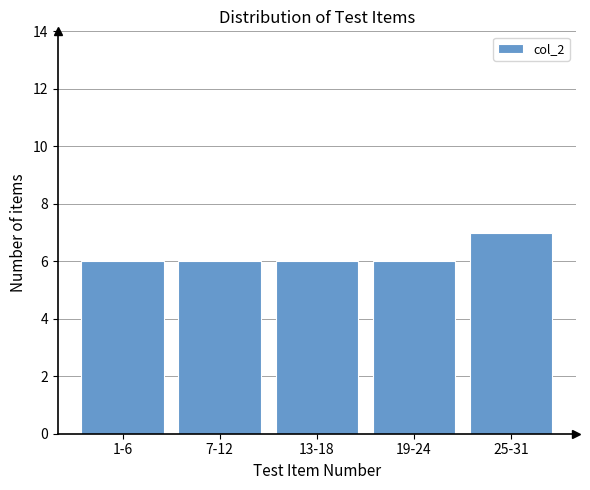

Reading left to right, list all the values displayed in this chart.

1-6=6	7-12=6	13-18=6	19-24=6	25-31=7